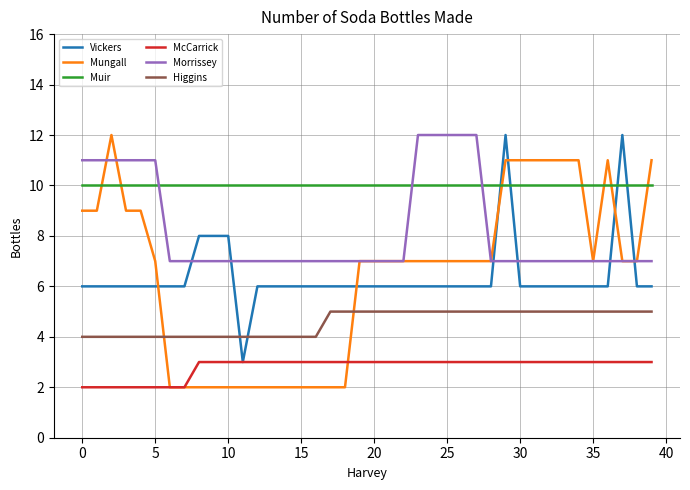

What is the maximum value for McCarrick?

3